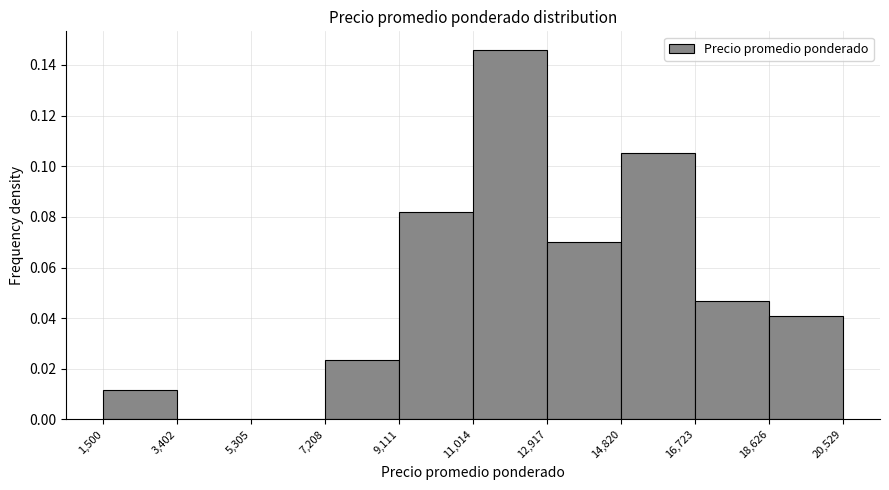

Reading left to right, transcribe this chart: for each bar, give the range it covers on the x-axis and its height. The values are not printed on the chart, so give them approximately, as read against the axis.

1,500 to 3,402: 0.012
3,402 to 5,305: 0
5,305 to 7,208: 0
7,208 to 9,111: 0.024
9,111 to 11,014: 0.082
11,014 to 12,917: 0.146
12,917 to 14,820: 0.070
14,820 to 16,723: 0.106
16,723 to 18,626: 0.046
18,626 to 20,529: 0.040